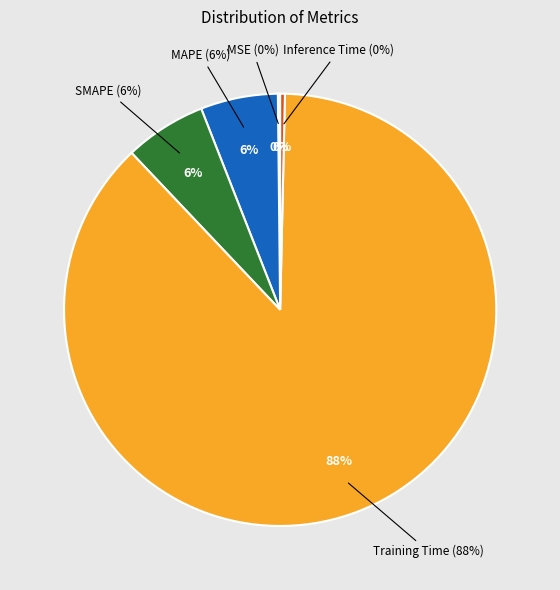

Is there any slice that represents more than half of the pie?

Yes